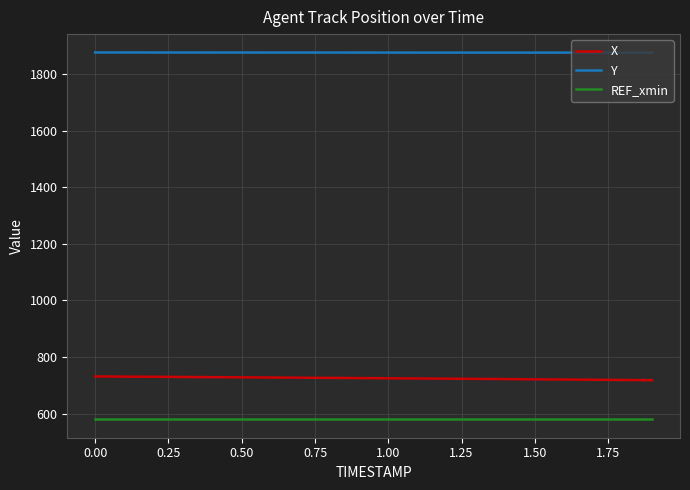

List the series in order of their peak value, highest first.

Y, X, REF_xmin